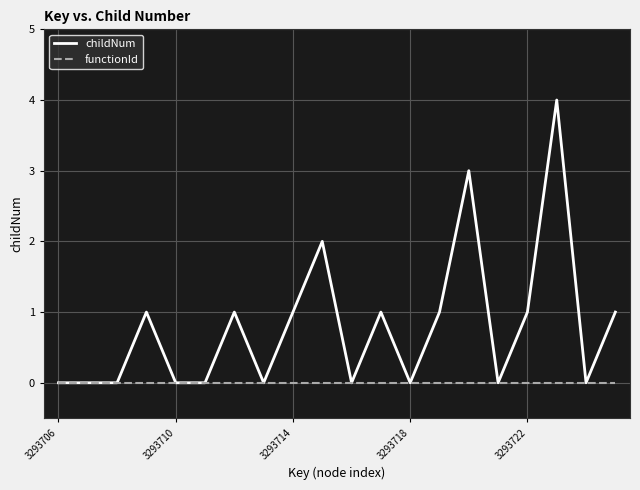

What is the greatest value displayed?

4